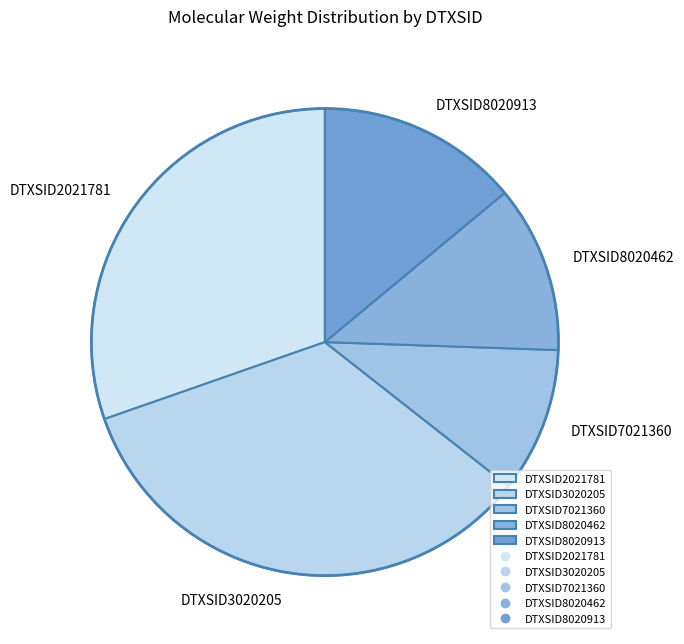

Which category has the biggest portion of the pie?

DTXSID3020205